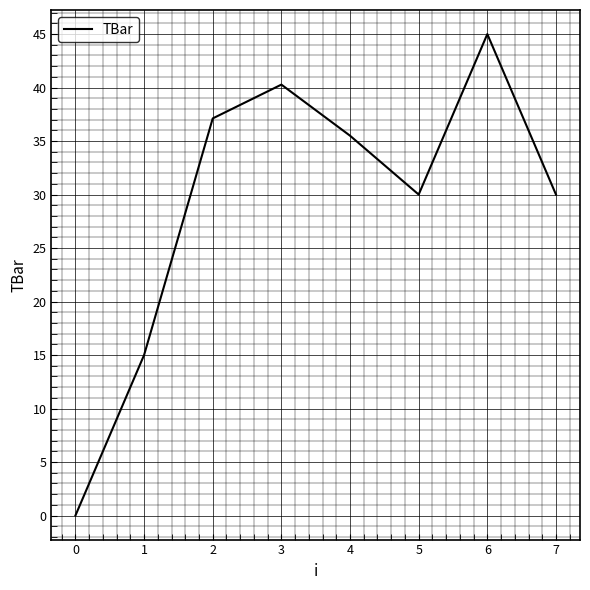

At which label does the data first exceed 35?

2